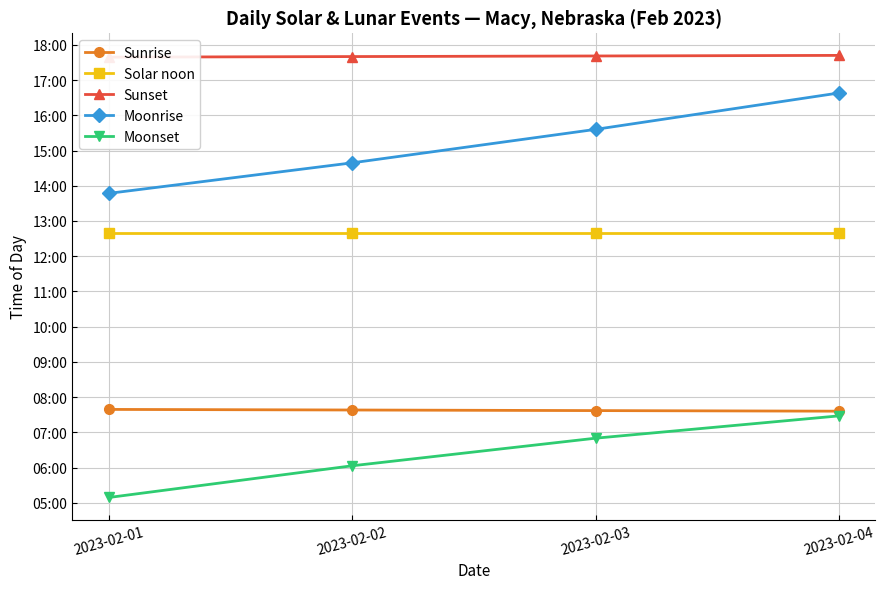

Rank the series at 2023-02-01 from lowest to highest value.

Moonset, Sunrise, Solar noon, Moonrise, Sunset